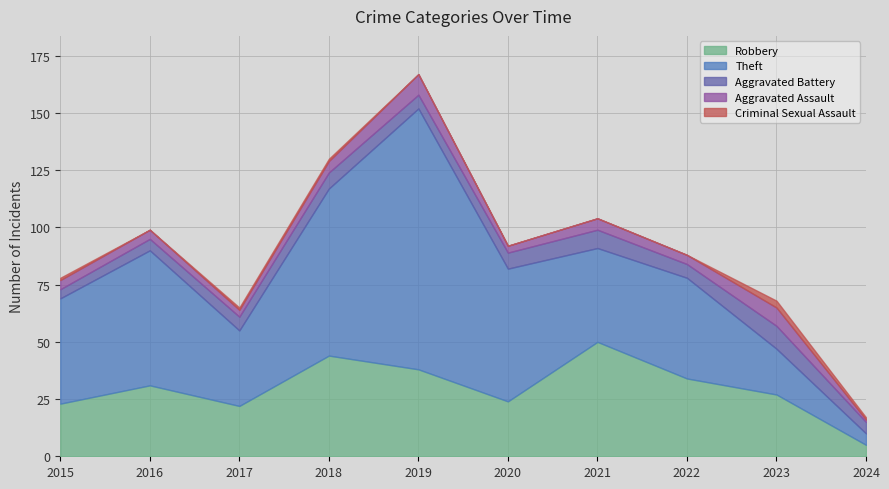

True or false: Criminal Sexual Assault has a value of 2 at 2020.

False